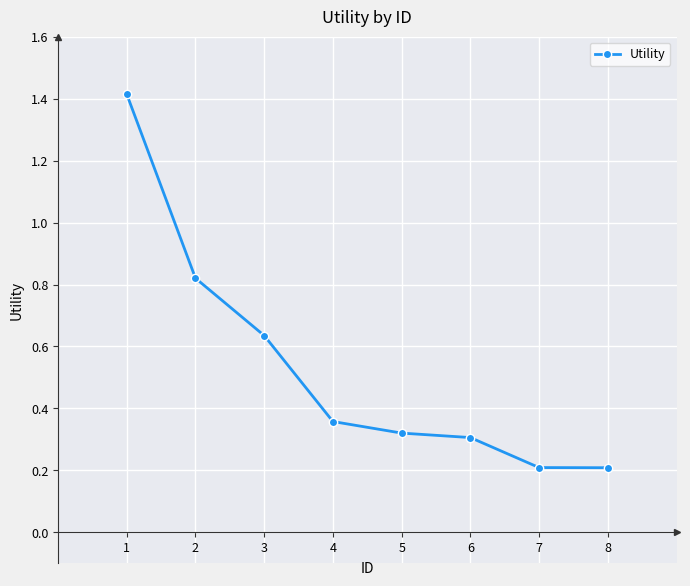

What is the difference between the maximum and second lowest values?

1.2